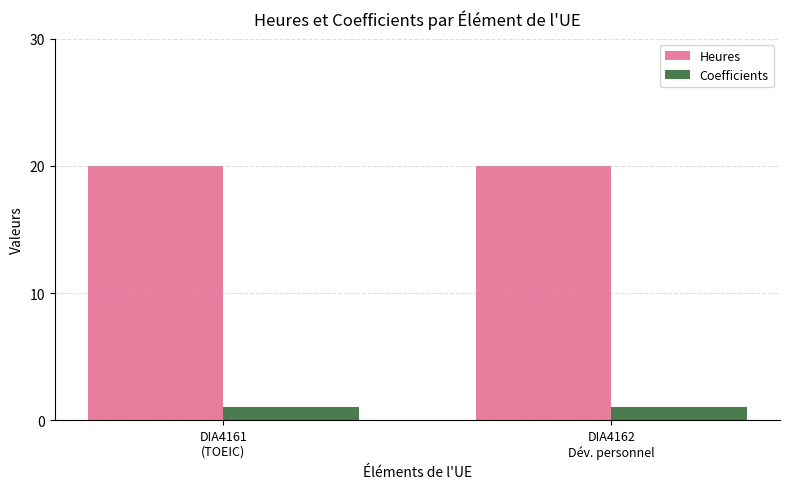

True or false: Coefficients has a value of 1 at DIA4161
(TOEIC).

True